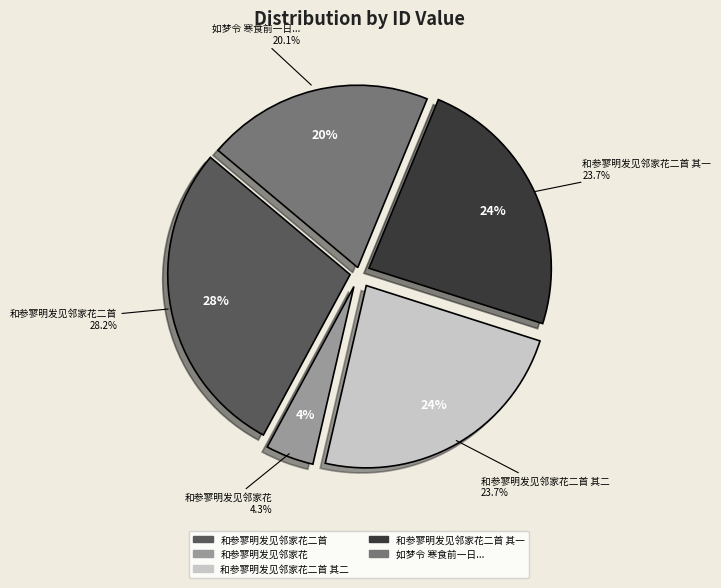

Is there a majority slice in this chart?

No